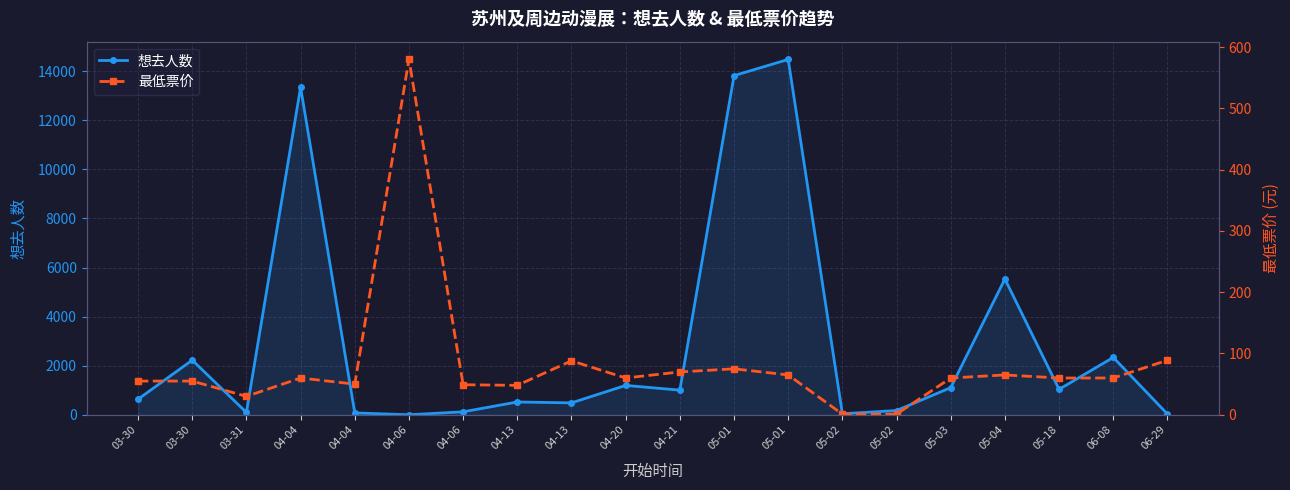

Reading left to right, extract all data points from this chart.

想去人数: 635.0	2225.0	96.0	13347.0	76.0	0.0	120.0	521.0	485.0	1196.0	1004.0	13820.0	14480.0	41.0	173.0	1106.0	5533.0	1036.0	2337.0	30.0
最低票价: 55.0	55.0	30.0	60.0	50.0	580.0	49.0	48.0	88.0	60.0	69.9	75.0	65.0	1.0	1.0	60.0	65.0	60.0	60.0	89.0